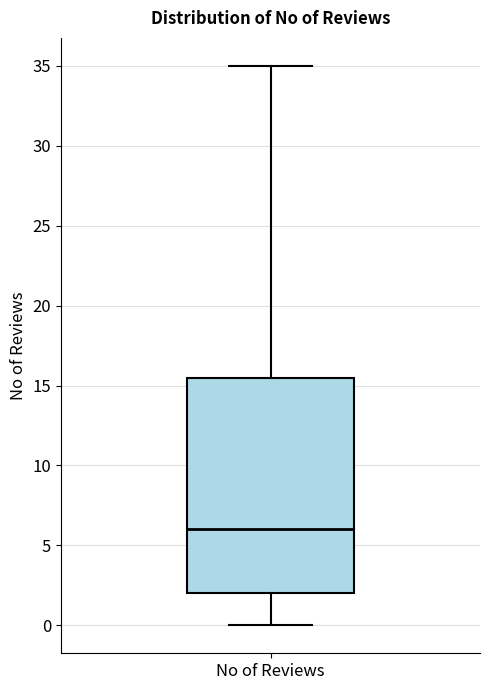

Transcribe this box plot: give where the median line is, the range the box spans, and where the two whiskers end, as read against the y-axis. The values are not printed on the chart, so give them approximately, as read against the axis.

median 6.0, box 2.0 to 15.5, whiskers 0.0 to 35.0